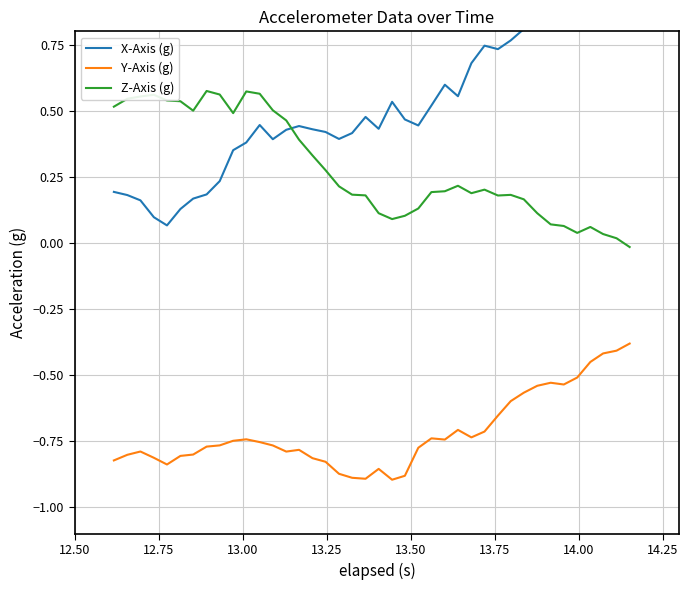

What are all the series names shown in the legend?

X-Axis (g), Y-Axis (g), Z-Axis (g)